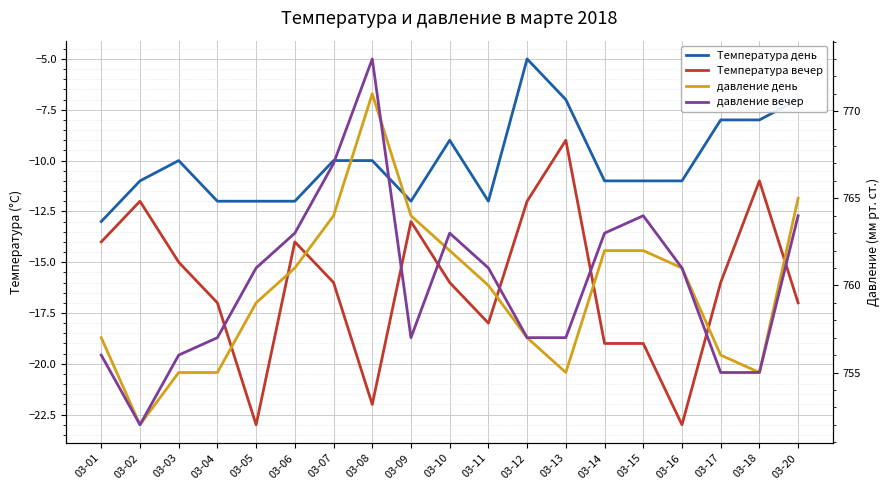

Between 03-10 and 03-15, which series saw the biggest shift?

Температура вечер